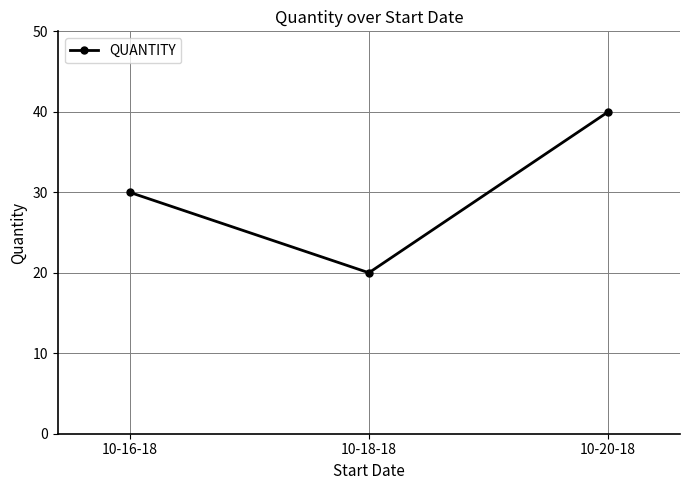

Reading right to left, what are all the values shown in this chart?

10-20-18=40	10-18-18=20	10-16-18=30